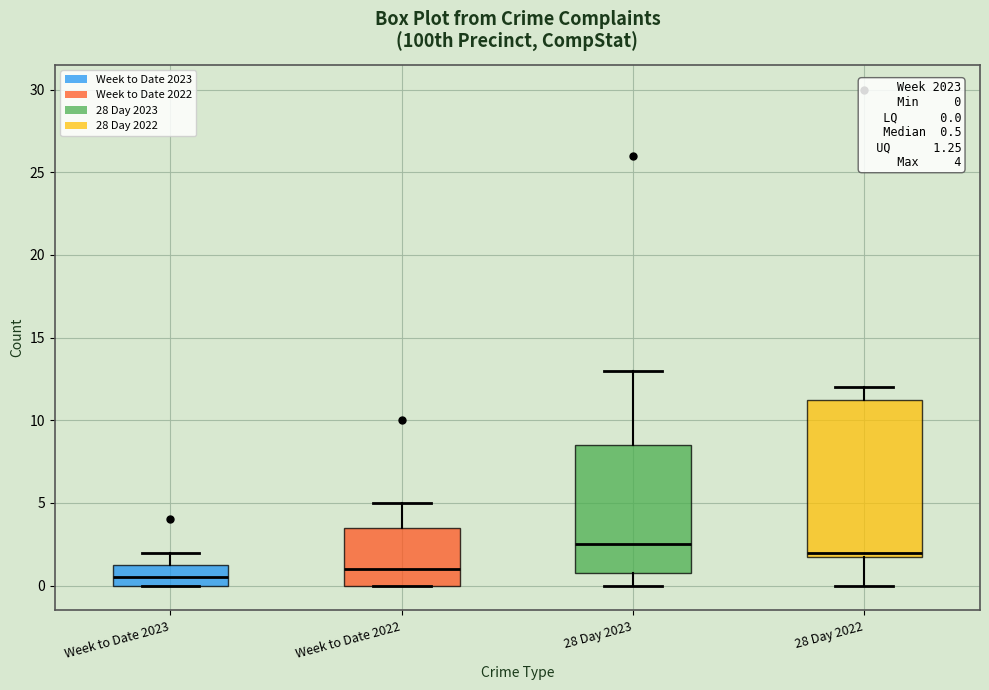

Which box has the highest median line?

28 Day 2023